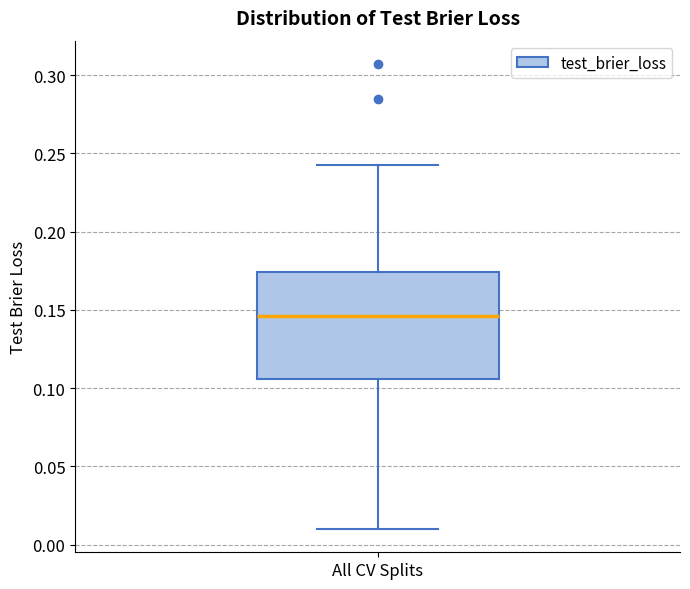

Read this box plot against the y-axis: the position of the median line, the range covered by the box, and the ends of both whiskers. The values are not printed on the chart, so give them approximately, as read against the axis.

median 0.145, box 0.105 to 0.175, whiskers 0.010 to 0.245